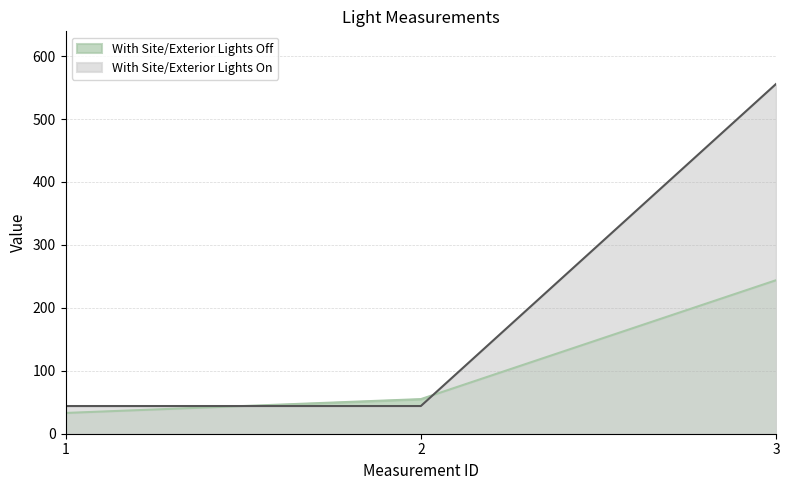

Read the With Site/Exterior Lights On value at 3.

556